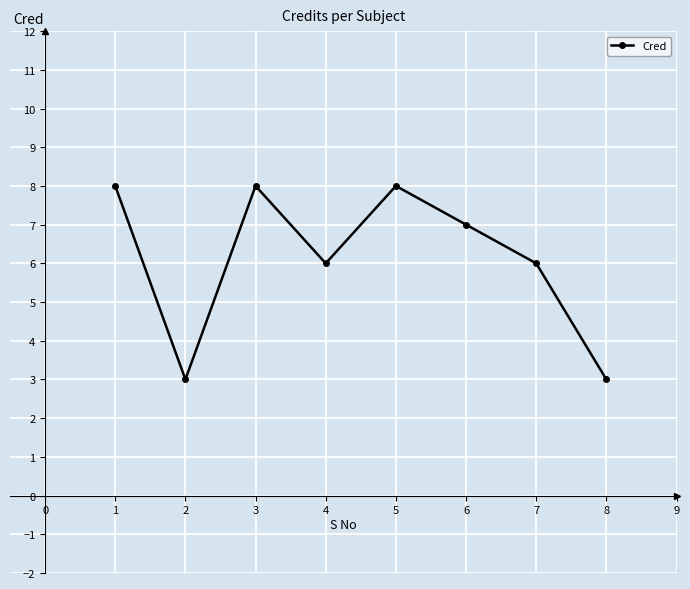

What is the change in value from 4 to 8?

-3